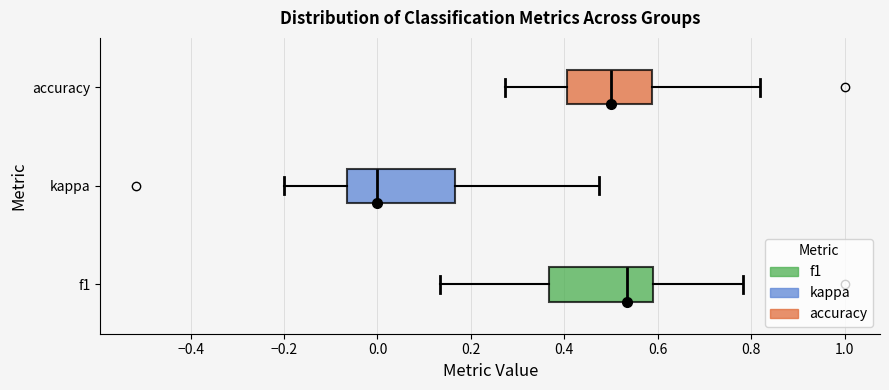

Which box has the furthest to the right median line?

f1